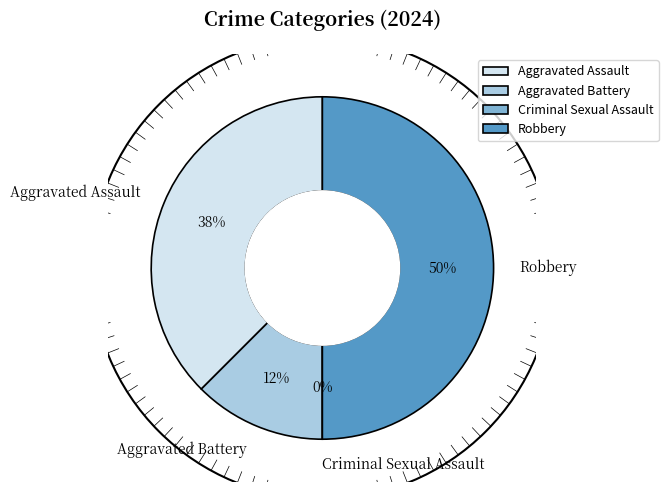

To the nearest percent, what is the difference between the Aggravated Assault and Robbery slice percentages?

12%